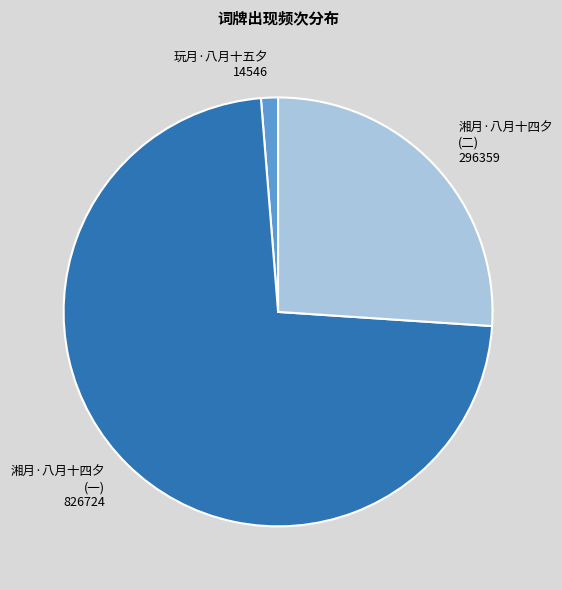

Does any single category account for the majority?

Yes